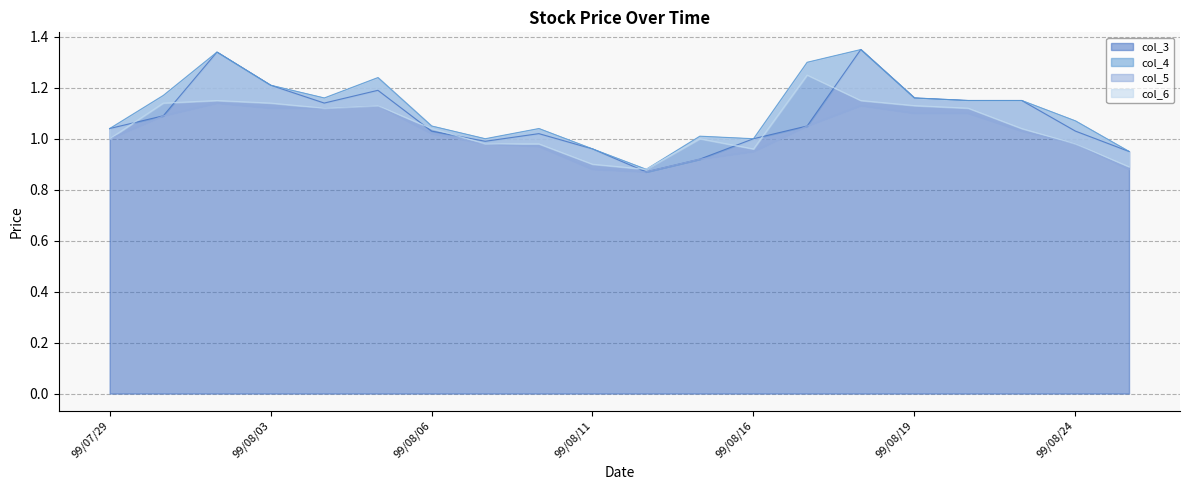

At which category is the sum across all series the highest?

99/08/18